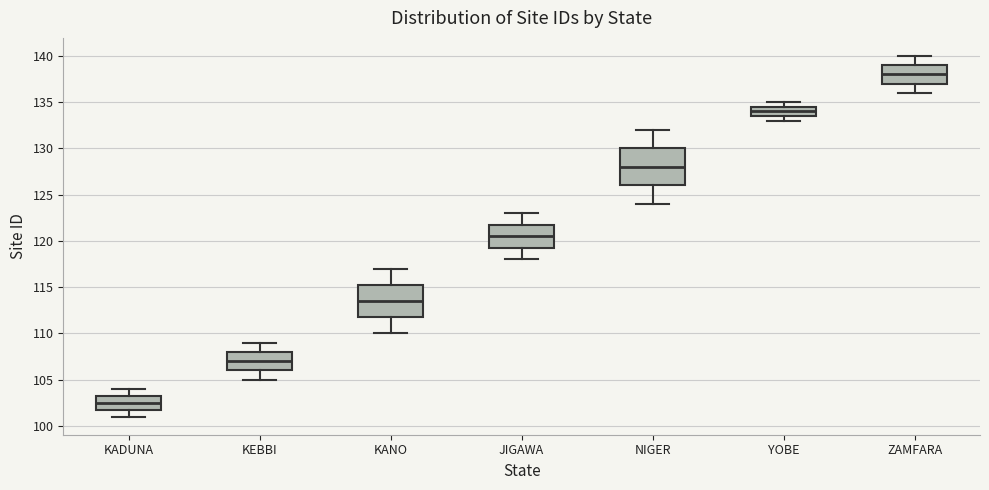

Which box's median line is the lowest?

KADUNA